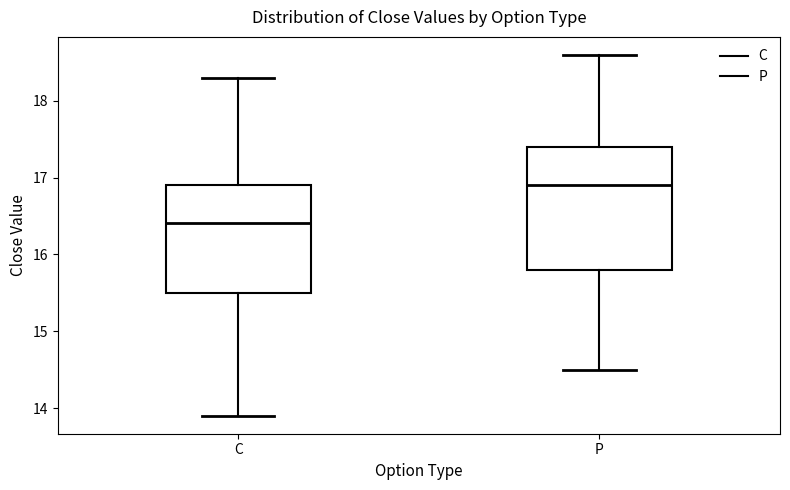

Reading left to right, read every box against the y-axis: the position of its median line, the range the box covers, and the ends of its whiskers. The values are not printed on the chart, so give them approximately, as read against the axis.

C: median 16.4, box 15.5 to 16.9, whiskers 13.9 to 18.3
P: median 16.9, box 15.8 to 17.4, whiskers 14.5 to 18.6